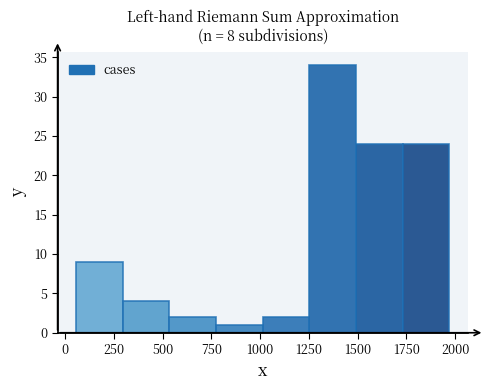

How tall is the bar that spans 1750 to 1950 on the x-axis? Neither the bar edges nor the heights are printed on the chart, so give them approximately, as read against the axes.

24